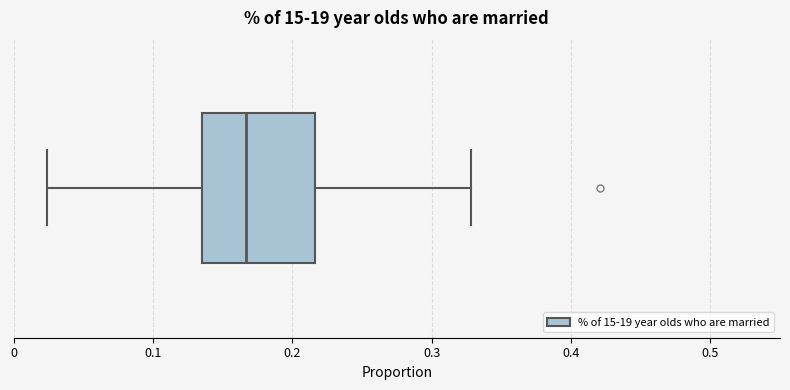

Where is the left edge of the box on the x-axis? The values are not printed on the chart, so give them approximately, as read against the axis.

0.14